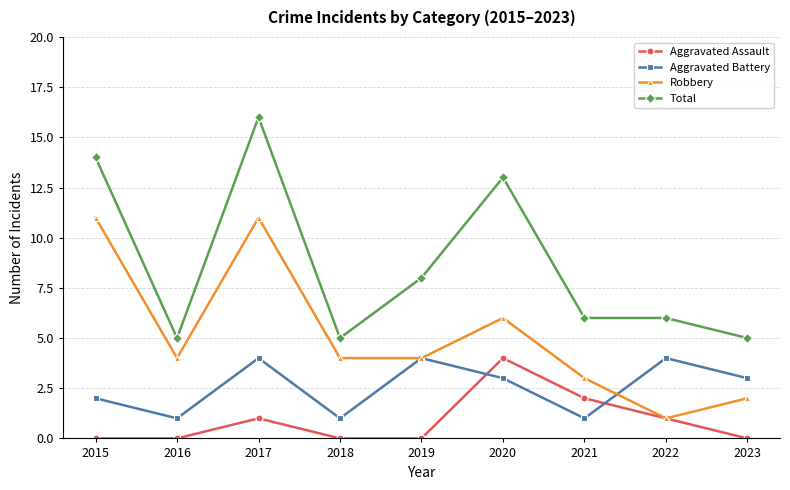

How many distinct data groups are displayed?

4